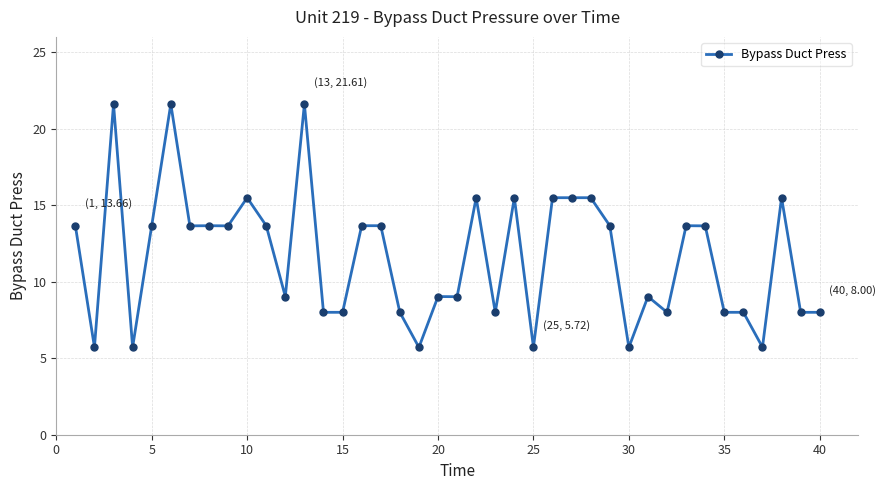

What is the value of the 40th point from the left?

8.0